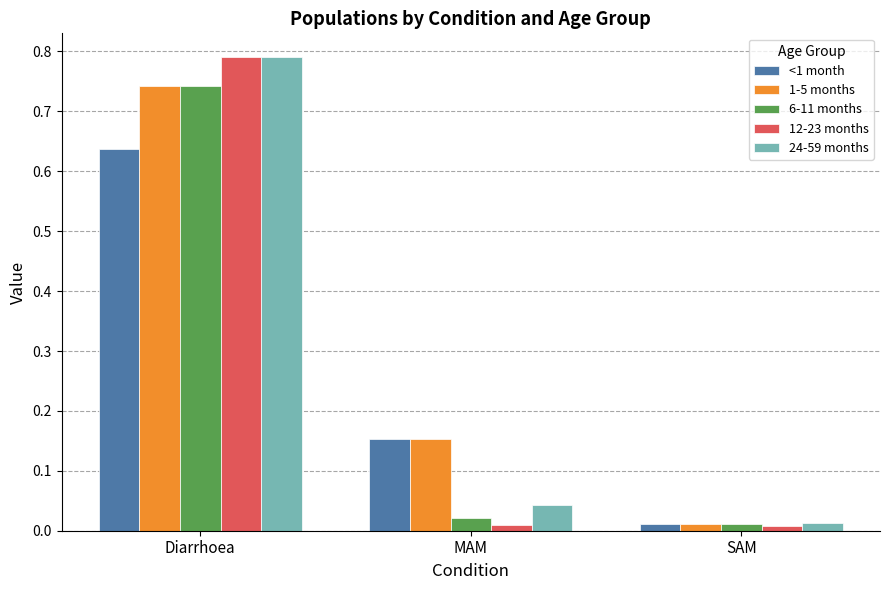

At how many categories does at least one series exceed 0?

3